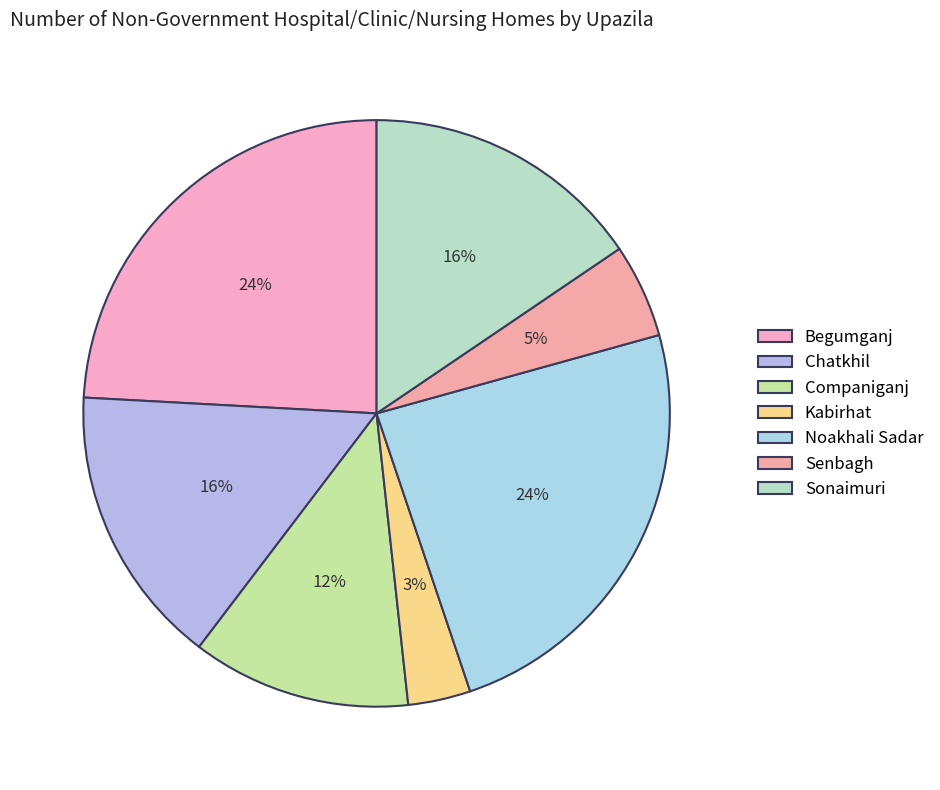

How many segments does this pie chart have?

7